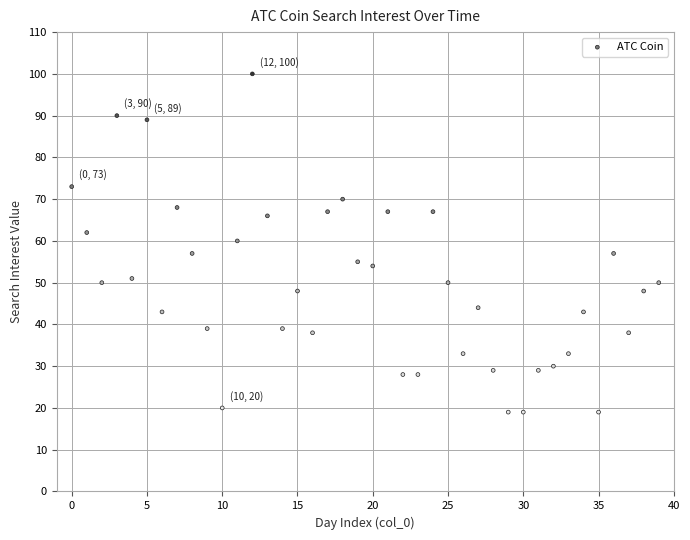

What is the range of Y values (max minus min)?

81